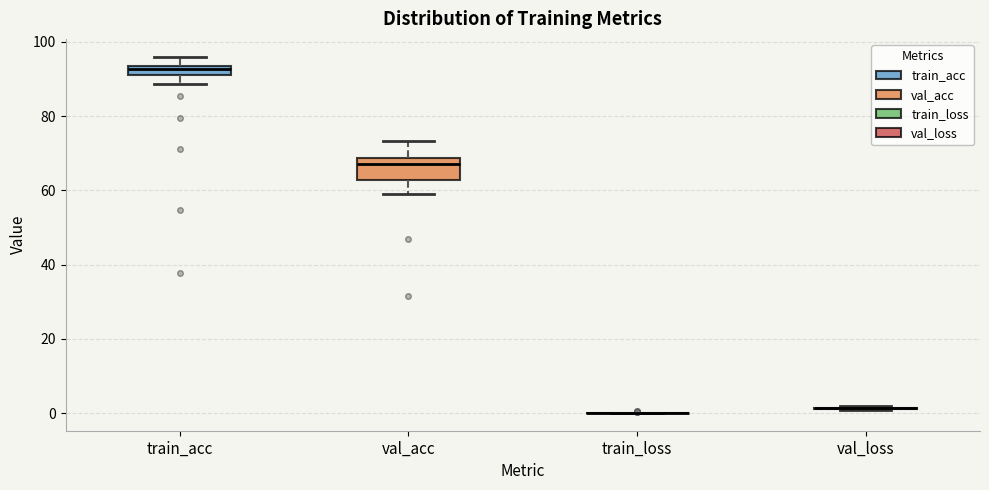

Comparing the boxes themselves (not the whiskers), which one is the tallest?

val_acc